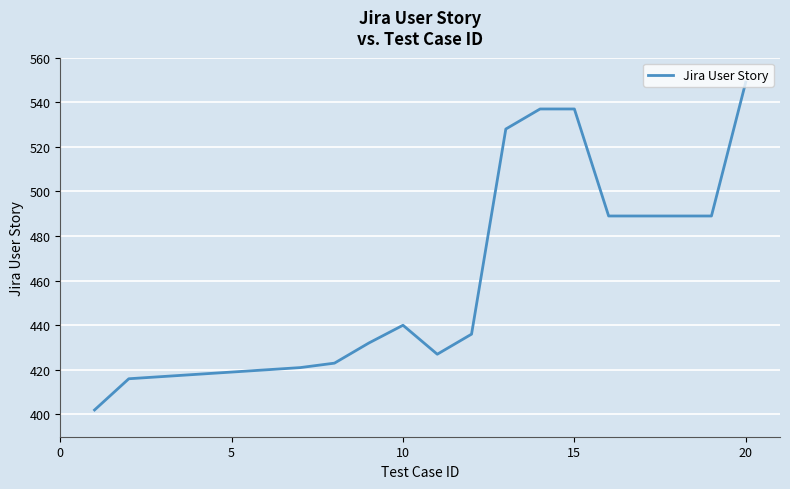

What is the difference between the maximum and minimum values?

147